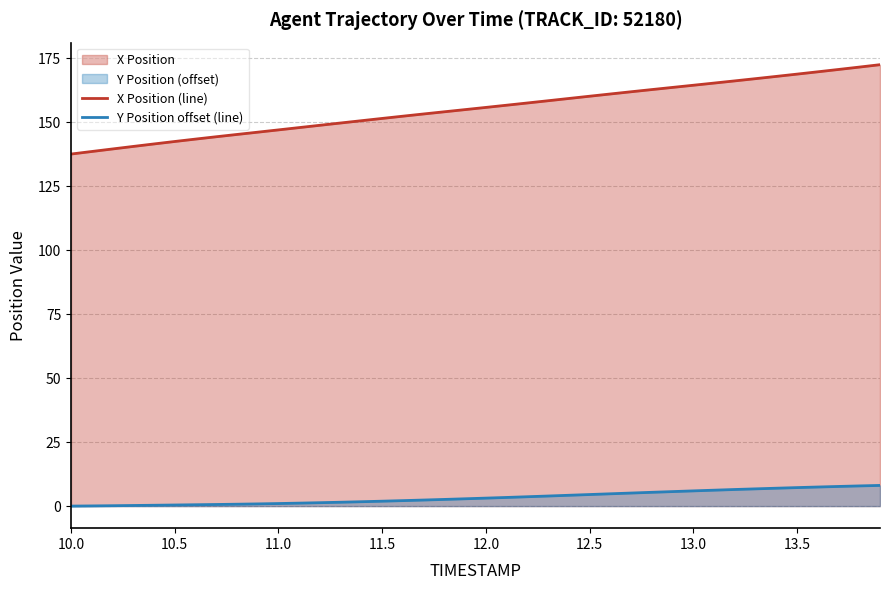

List the series in order of their peak value, highest first.

X Position (line), Y Position offset (line)